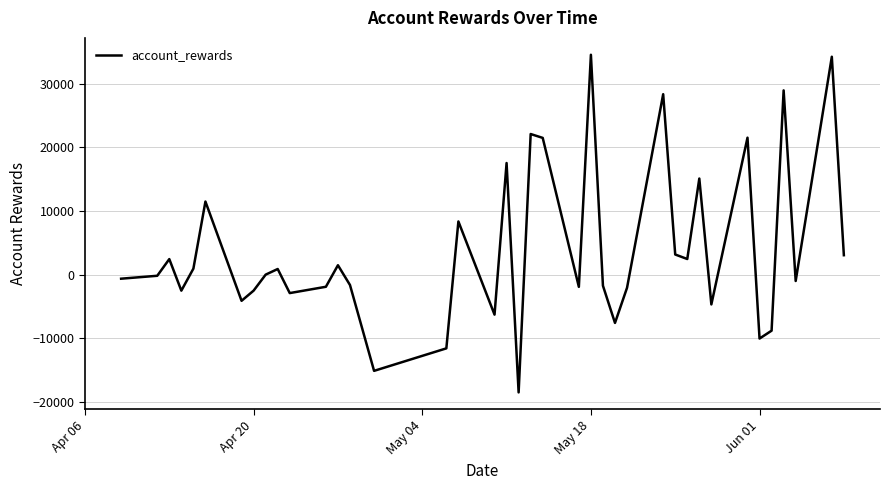

How many distinct data groups are displayed?

1